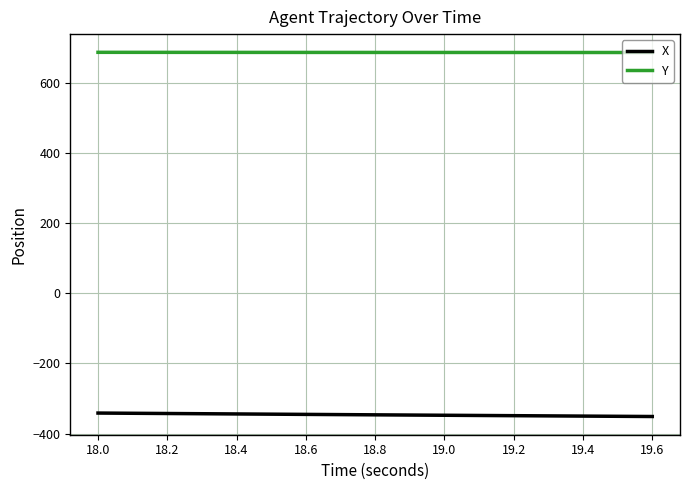

True or false: X and Y cross at least once.

False